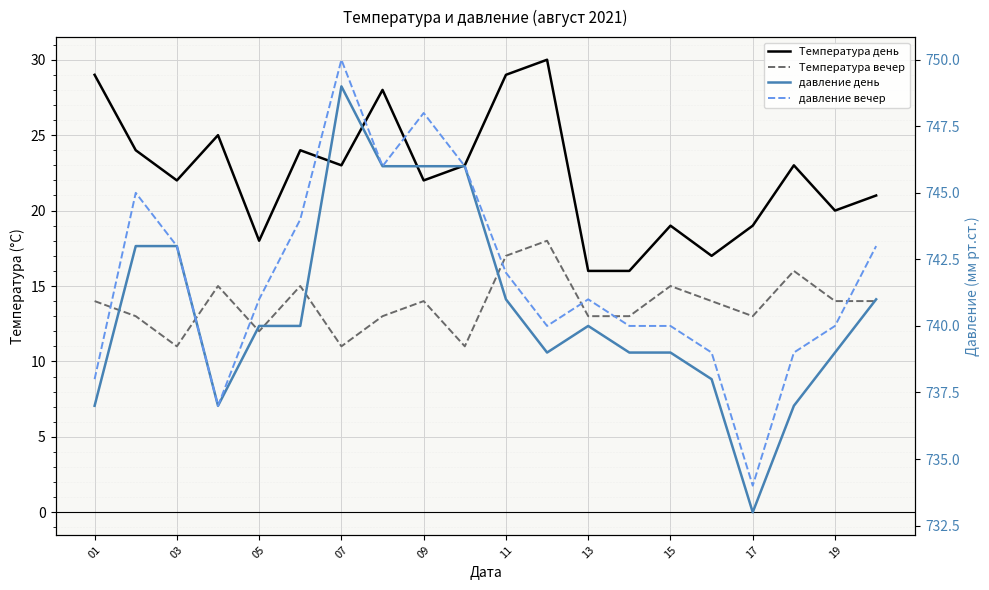

The value of давление вечер at 03 is 373. True or false?

False